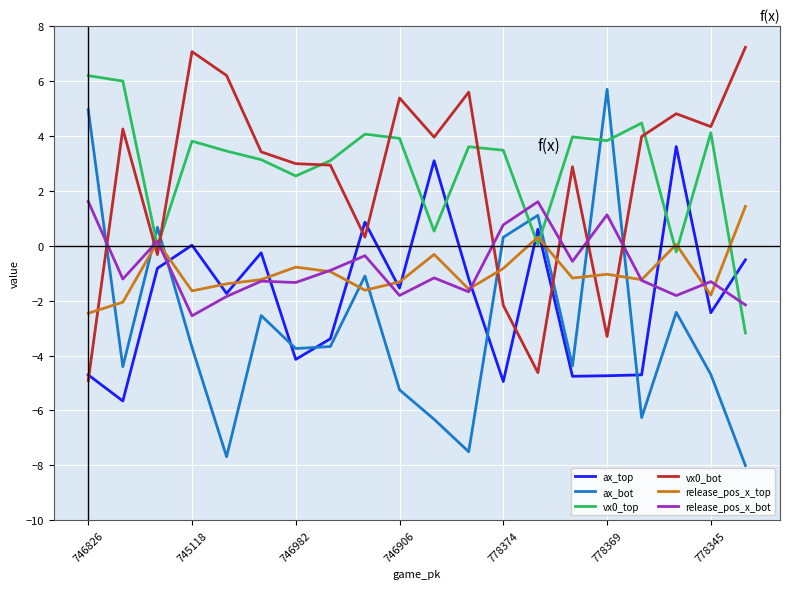

What is the maximum value shown in the chart?

7.2